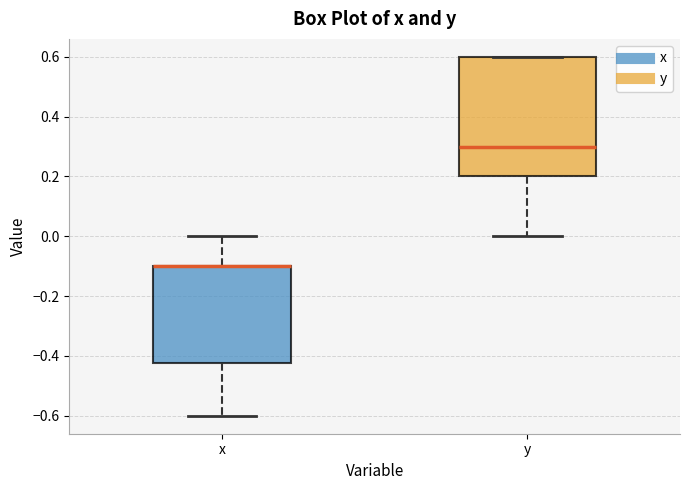

Reading left to right, transcribe this box plot: for each box, give where its median line is, the range the box spans, and where its two whiskers end, as read against the y-axis. The values are not printed on the chart, so give them approximately, as read against the axis.

x: median -0.10 (drawn on the box's upper edge), box -0.42 to -0.10, whiskers -0.60 to 0.00
y: median 0.30, box 0.20 to 0.60, whiskers 0.00 to 0.60